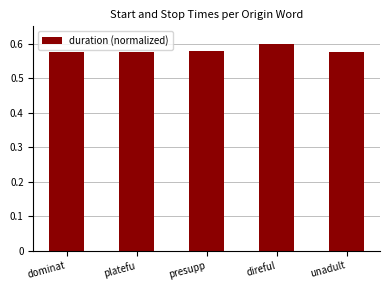

Which category has the highest value across all series?

direful